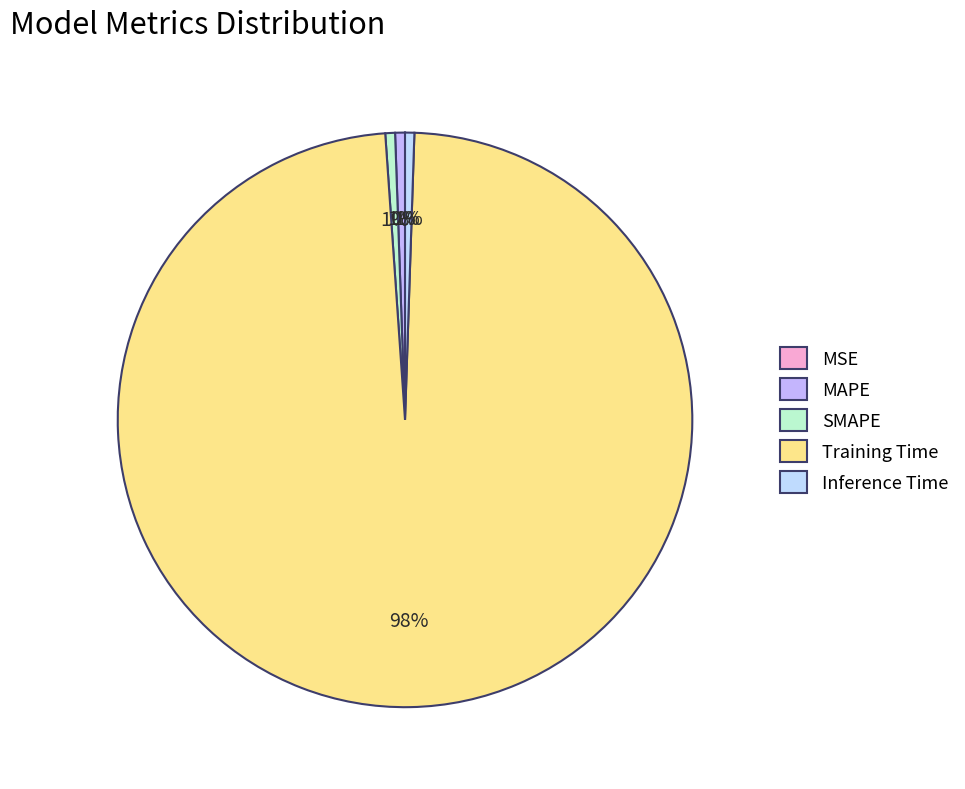

What percentage is the Inference Time slice, to the nearest percent?

1%